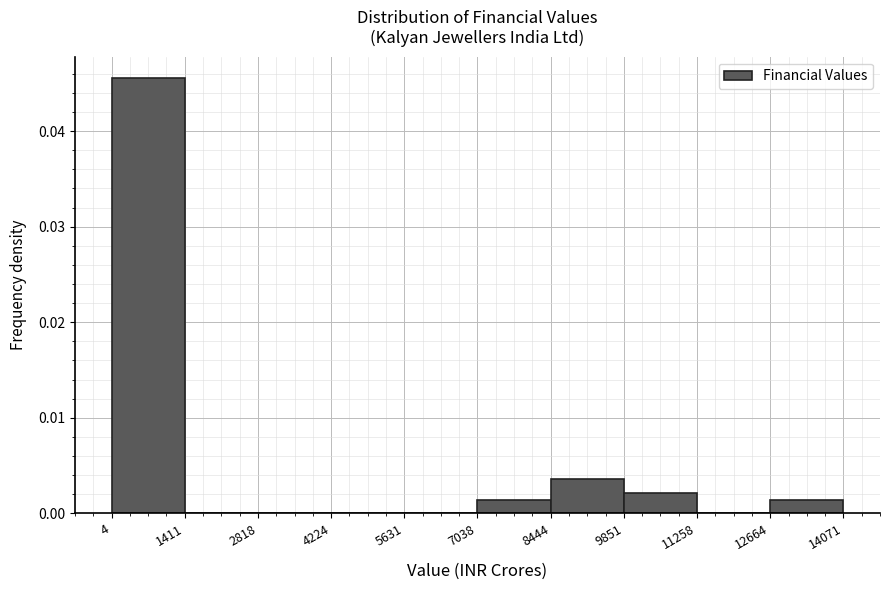

Which range on the x-axis has the tallest bar?

4 to 1411